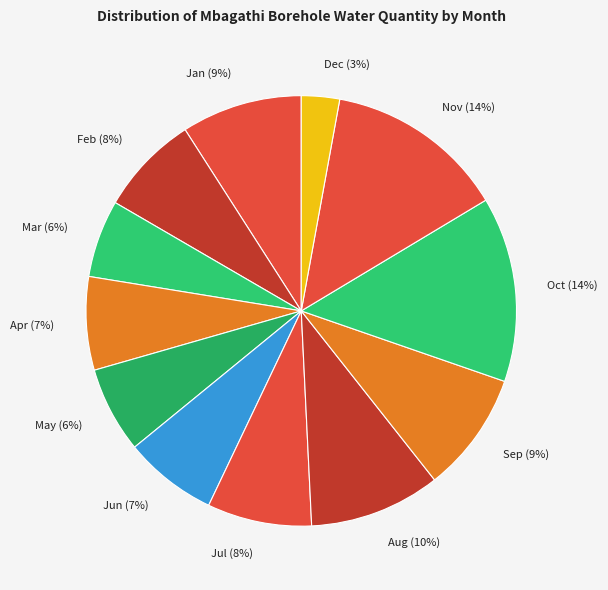

Do Apr and Feb together represent more than half of the pie?

No